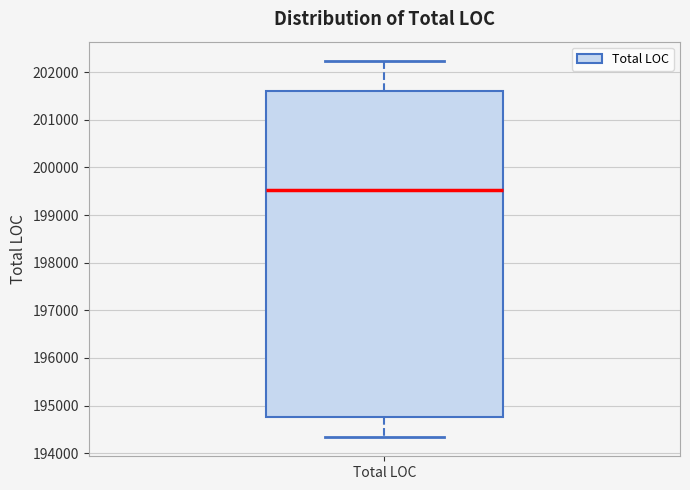

Where does the lower whisker of the box for Total LOC end on the y-axis? The values are not printed on the chart, so give them approximately, as read against the axis.

194300